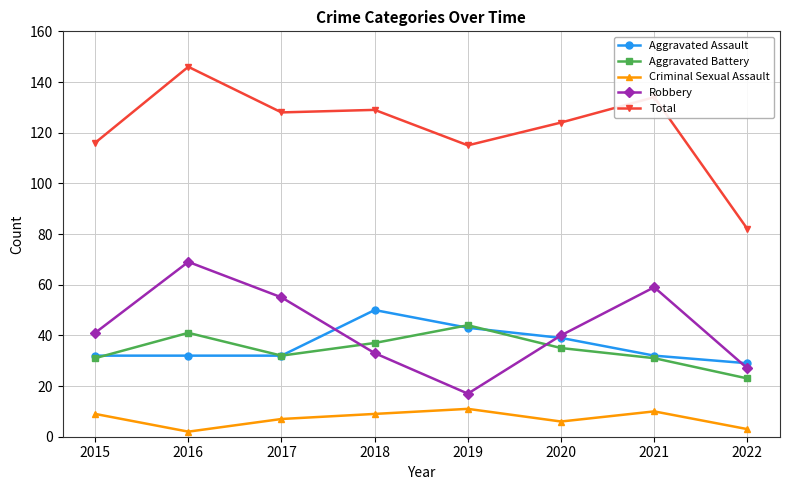

What is the highest value of the Aggravated Battery series?

44